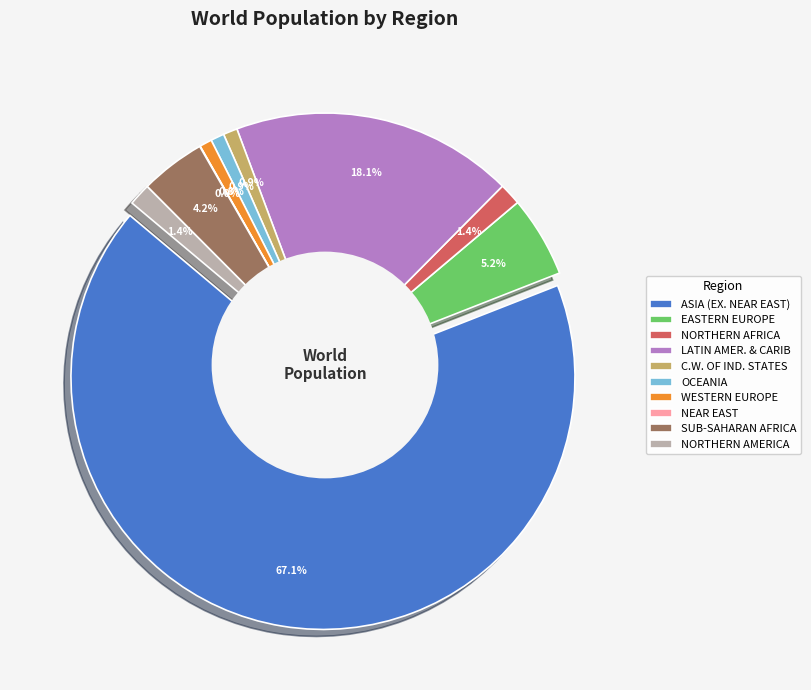

The C.W. OF IND. STATES slice represents 11% of the pie. True or false?

False